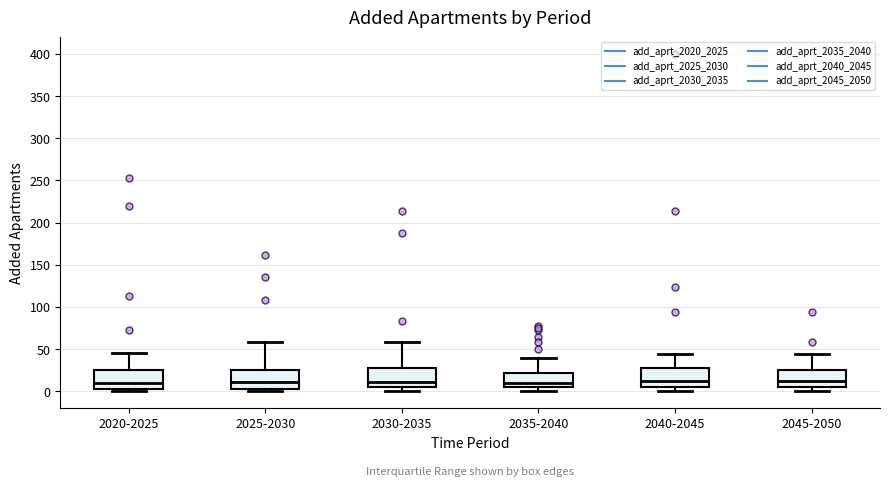

Reading left to right, transcribe this box plot: for each box, give where its median line is, the range the box spans, and where its two whiskers end, as read against the y-axis. The values are not printed on the chart, so give them approximately, as read against the axis.

2020-2025: median 10, box 5 to 25, whiskers 0 to 45
2025-2030: median 10, box 5 to 25, whiskers 0 to 60
2030-2035: median 10, box 5 to 30, whiskers 0 to 60
2035-2040: median 10, box 5 to 20, whiskers 0 to 40
2040-2045: median 15, box 5 to 30, whiskers 0 to 45
2045-2050: median 10, box 5 to 25, whiskers 0 to 45